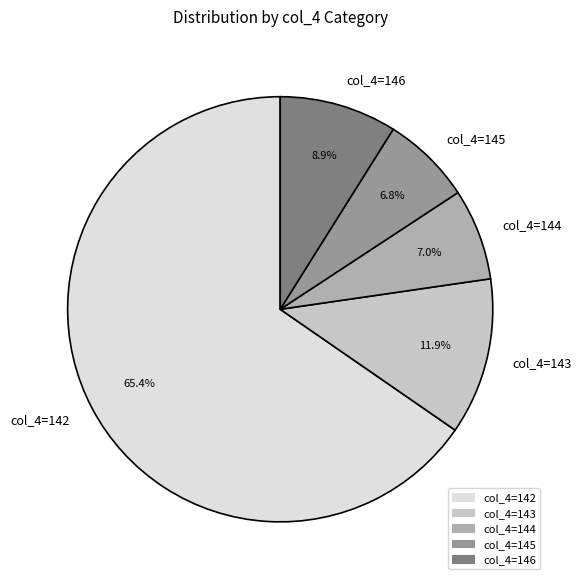

Which category accounts for the majority?

col_4=142